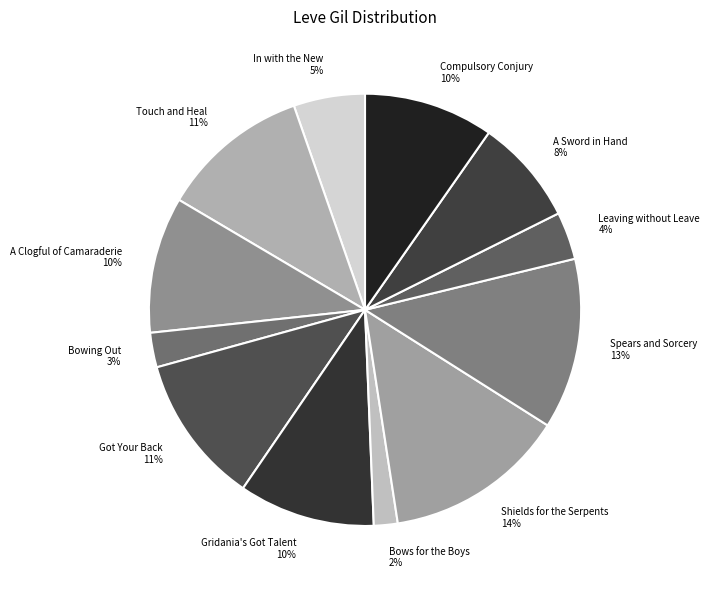

Does Gridania's Got Talent account for over 50% of the chart?

No